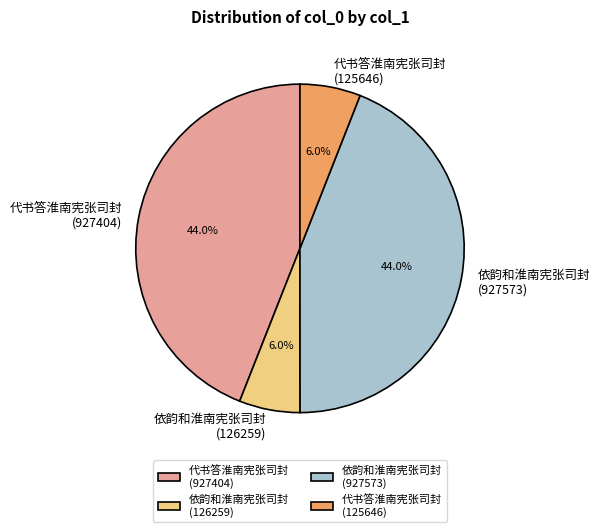

To the nearest percent, what is the average slice percentage?

25%